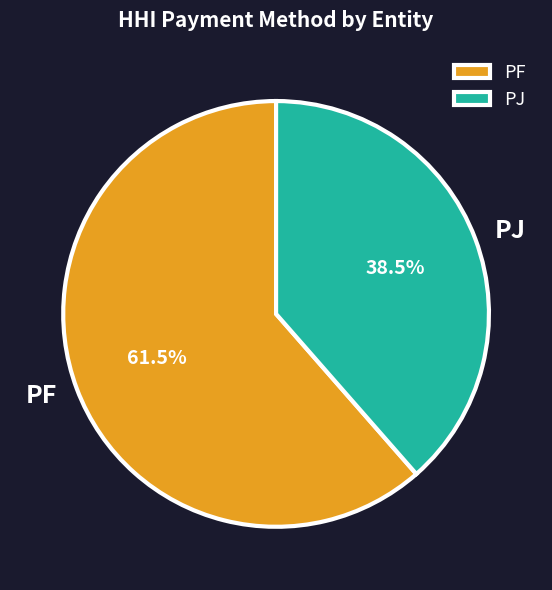

Which slice is the largest?

PF